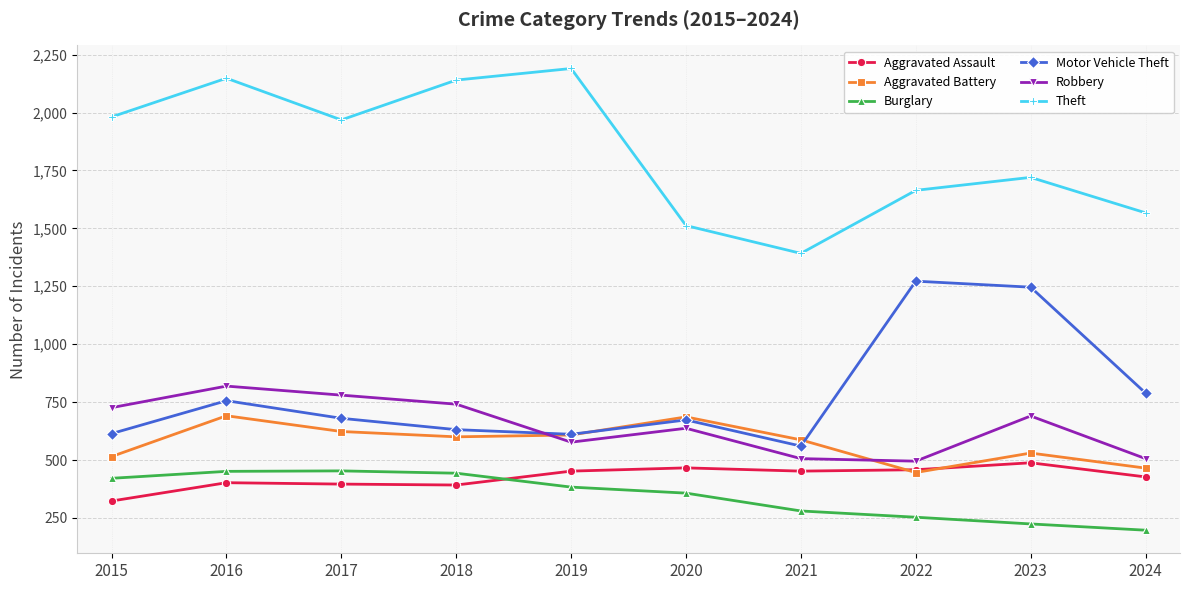

Which series changed the most between 2015 and 2022?

Motor Vehicle Theft